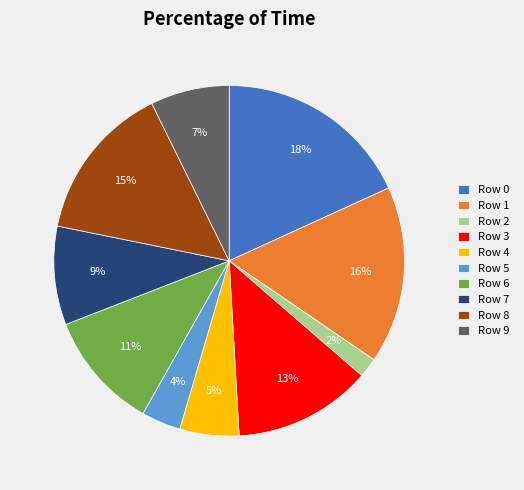

How many segments does this pie chart have?

10